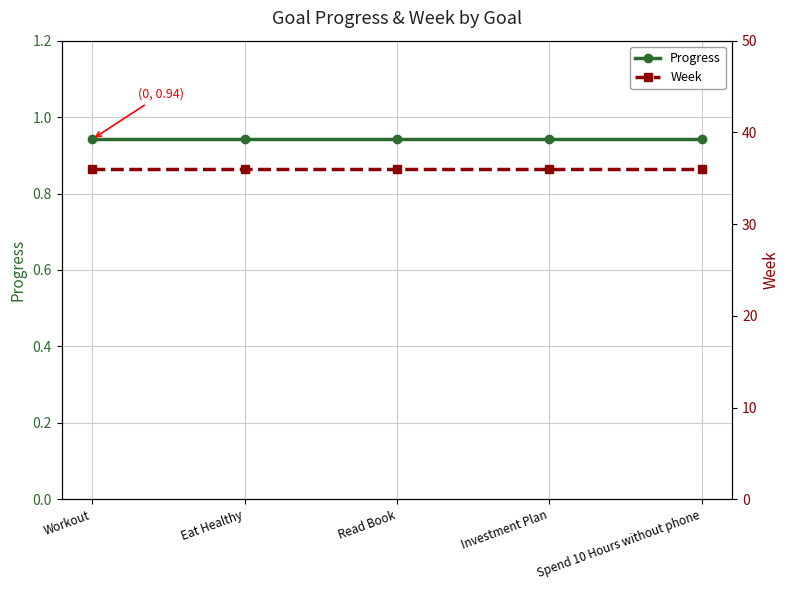

What is the minimum value for Week?

36.0